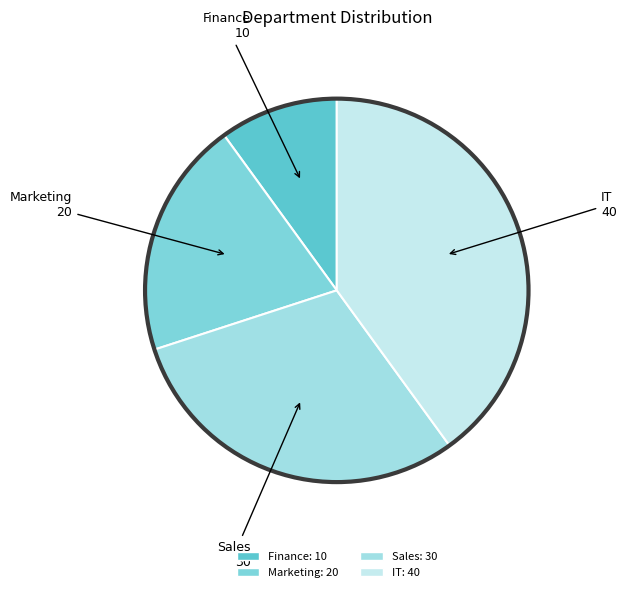

The Finance slice represents 23% of the pie. True or false?

False